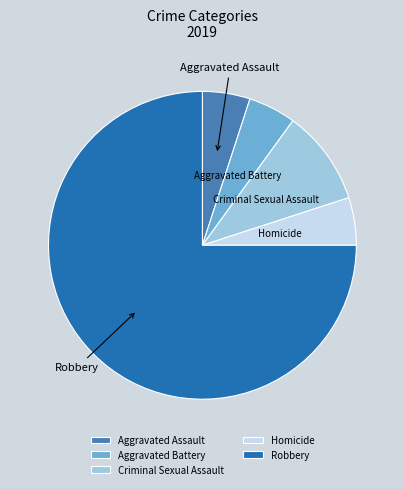

Is it true that Homicide is 1% of the pie?

False